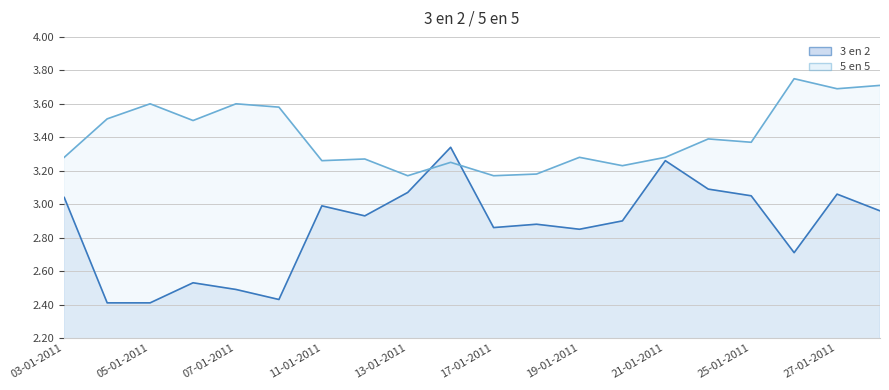

Is the value of 5 en 5 at 03-01-2011 greater than the value of 3 en 2 at 21-01-2011?

Yes